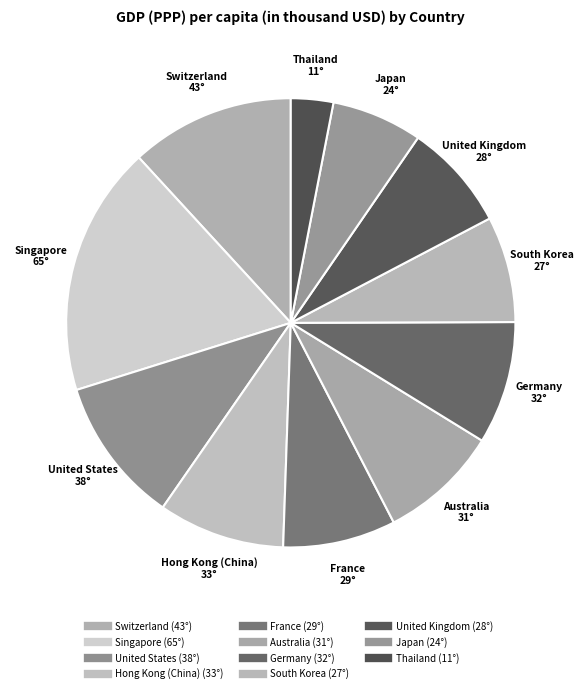

Count the number of slices in the pie.

11